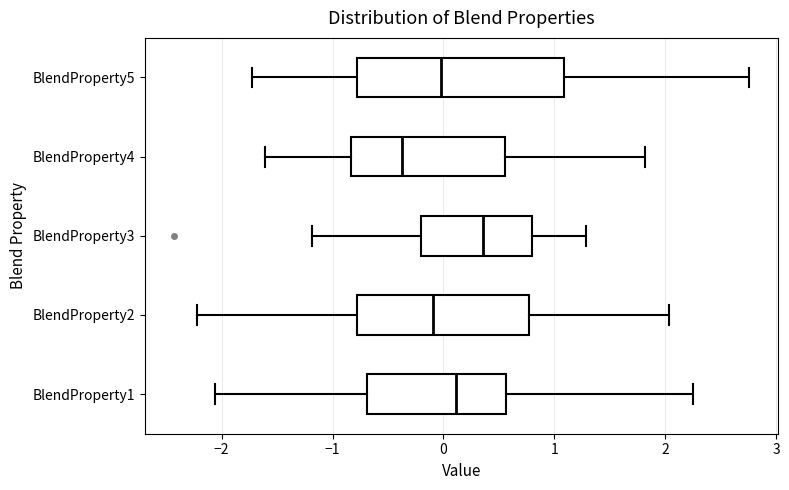

Reading bottom to top, transcribe this box plot: for each box, give where its median line is, the range the box spans, and where its two whiskers end, as read against the x-axis. The values are not printed on the chart, so give them approximately, as read against the axis.

BlendProperty1: median 0.1, box -0.7 to 0.6, whiskers -2.1 to 2.2
BlendProperty2: median -0.1, box -0.8 to 0.8, whiskers -2.2 to 2.0
BlendProperty3: median 0.4, box -0.2 to 0.8, whiskers -1.2 to 1.3
BlendProperty4: median -0.4, box -0.8 to 0.6, whiskers -1.6 to 1.8
BlendProperty5: median 0.0, box -0.8 to 1.1, whiskers -1.7 to 2.8